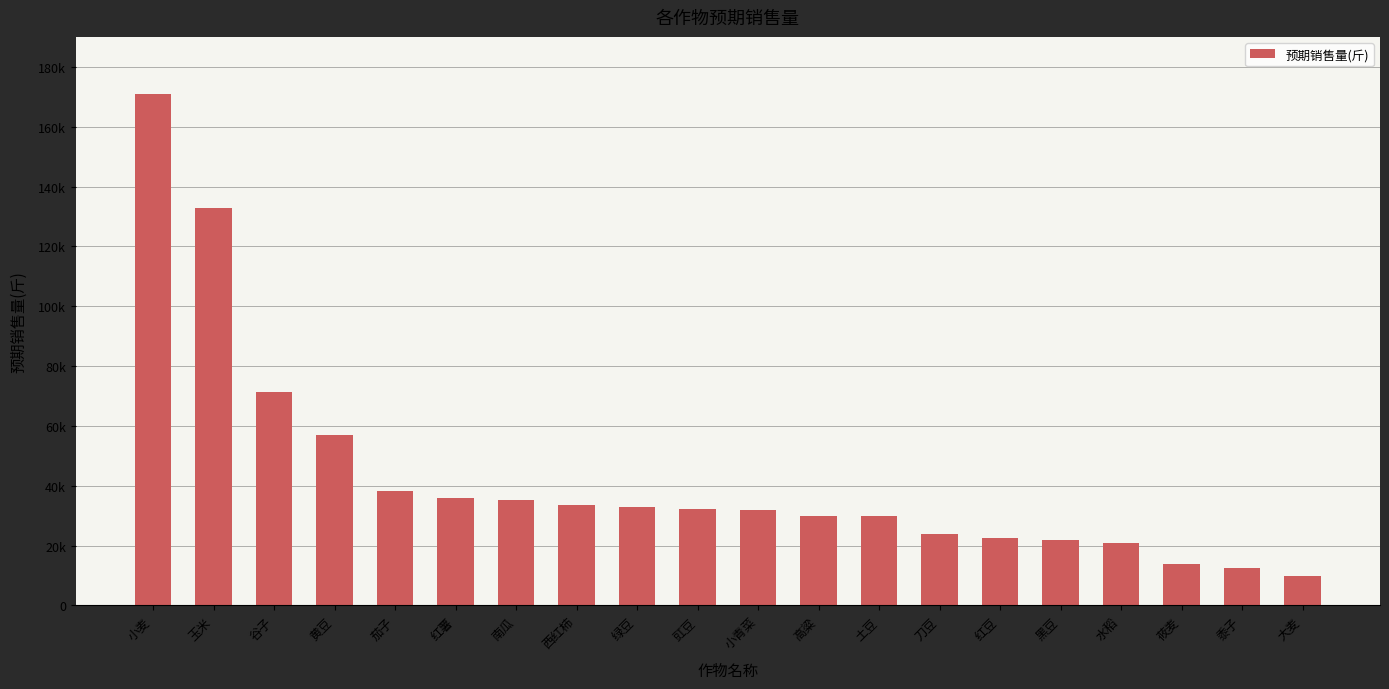

Does the chart contain any negative values?

No